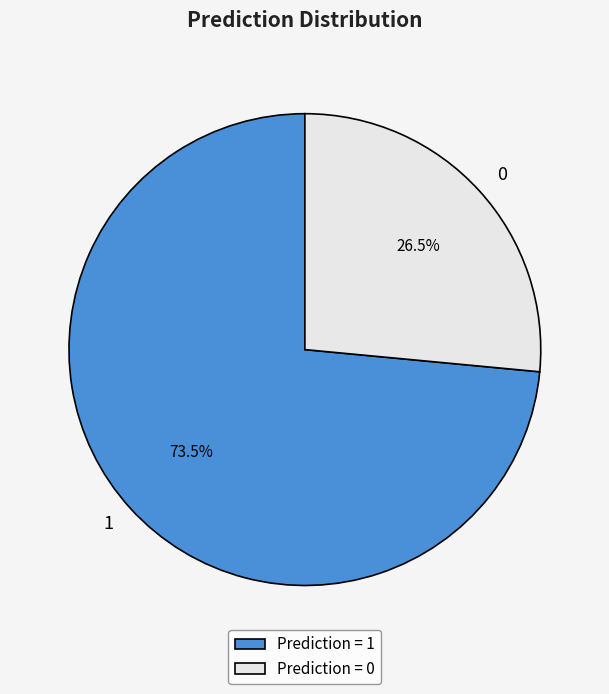

What portion of the pie excludes 0?

73.5%